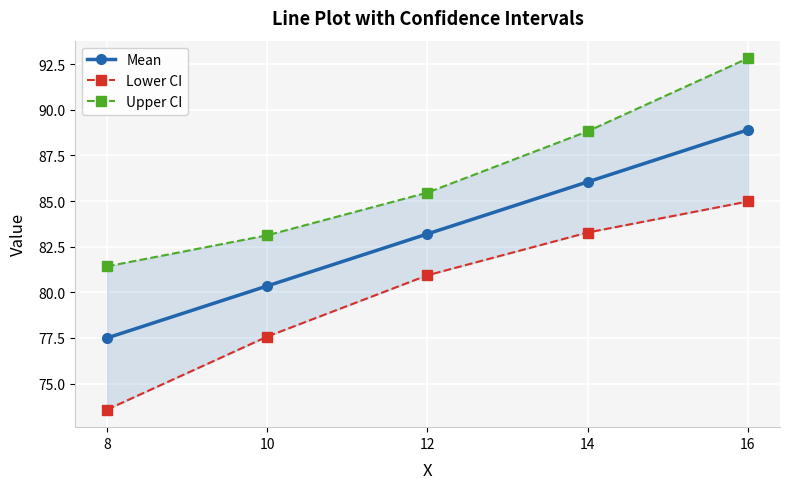

At which category is the sum across all series the highest?

16